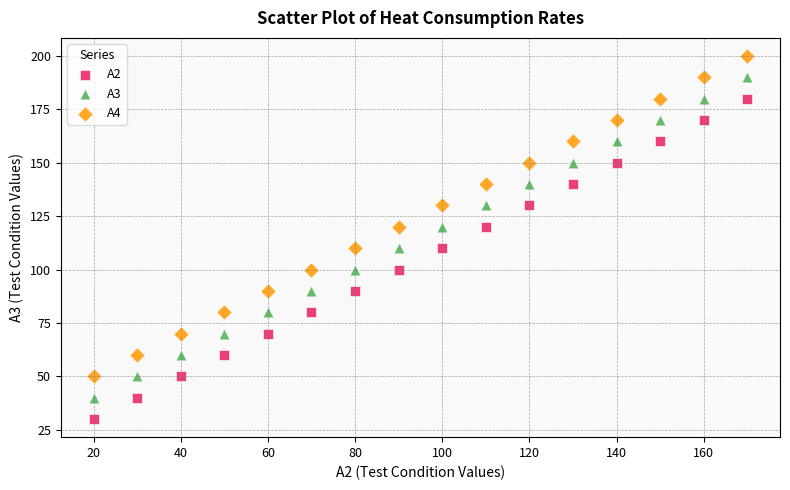

Which series contains the lowest Y value?

A2